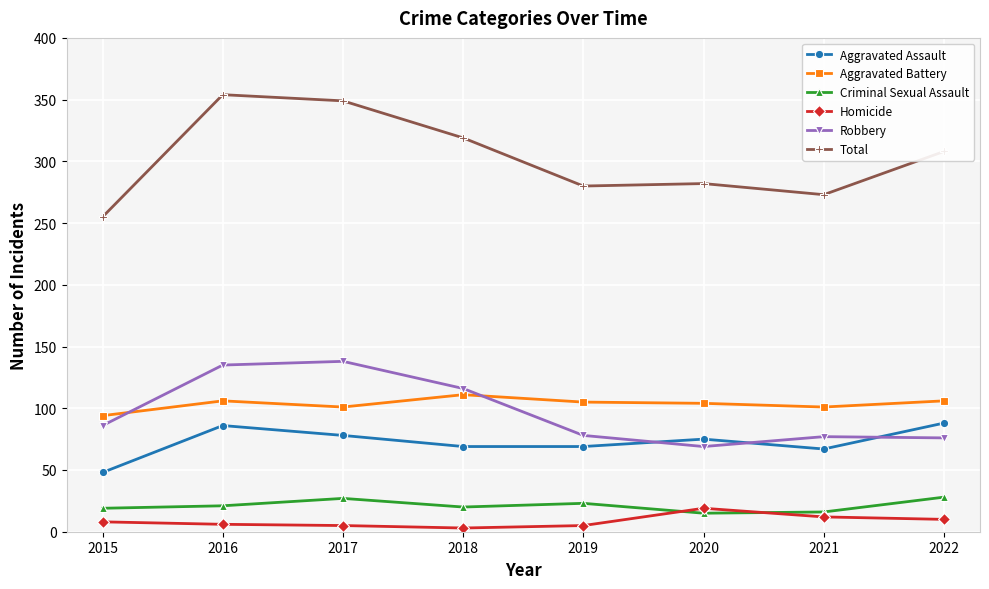

Does the chart have visible grid lines?

Yes